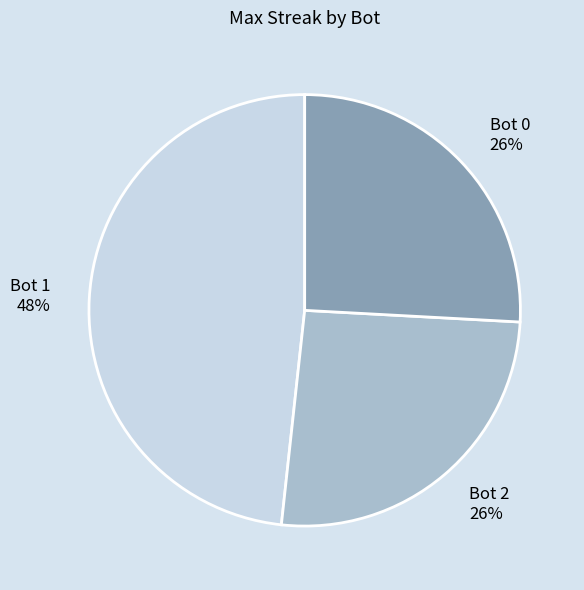

Does Bot 0 represent more than half of the total?

No